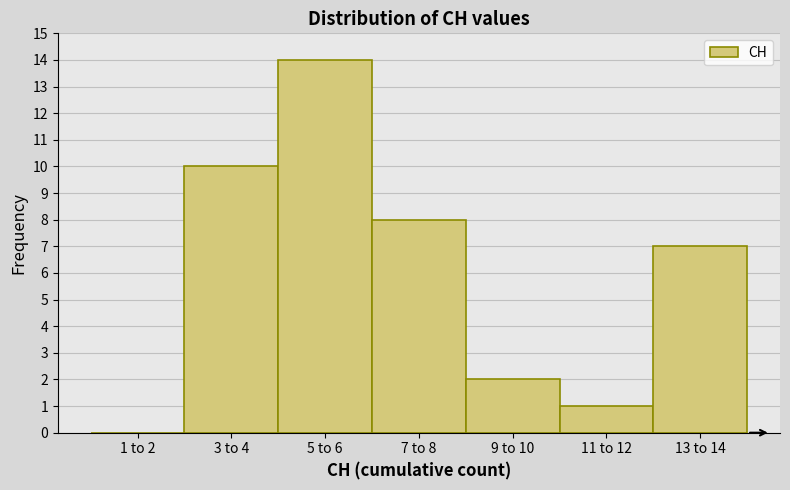

Reading left to right, extract all data points from this chart.

1 to 2=0	3 to 4=10	5 to 6=14	7 to 8=8	9 to 10=2	11 to 12=1	13 to 14=7